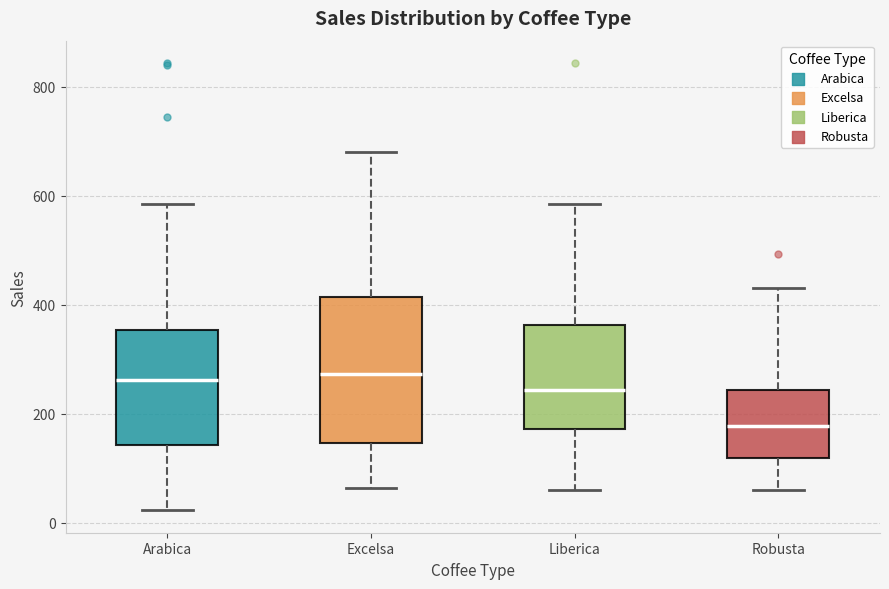

Which box is the tallest, from its lower edge to its upper edge?

Excelsa